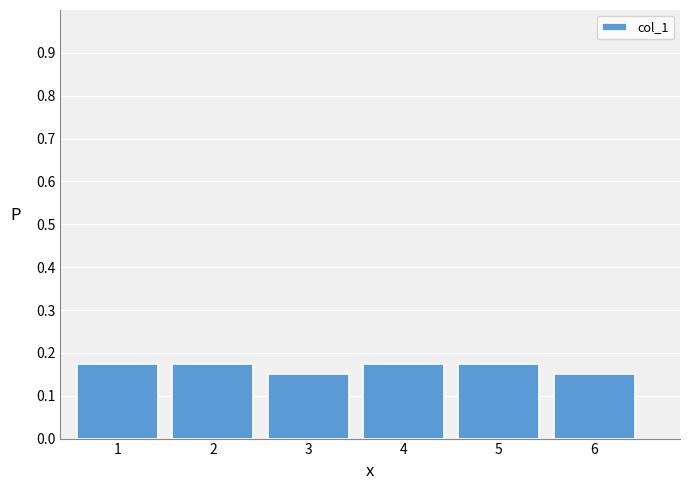

True or false: the data shows 0.3 at 6.

False